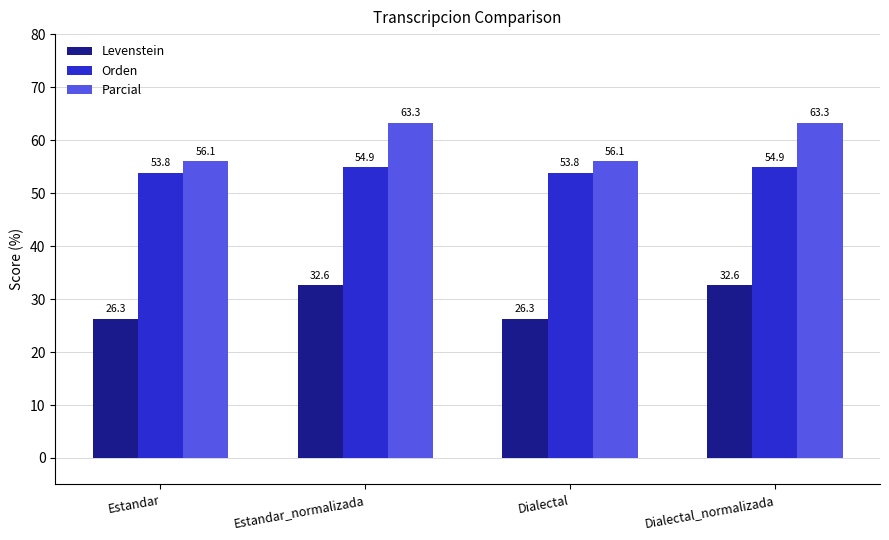

The Levenstein series shows 15.4 at Estandar_normalizada. True or false?

False